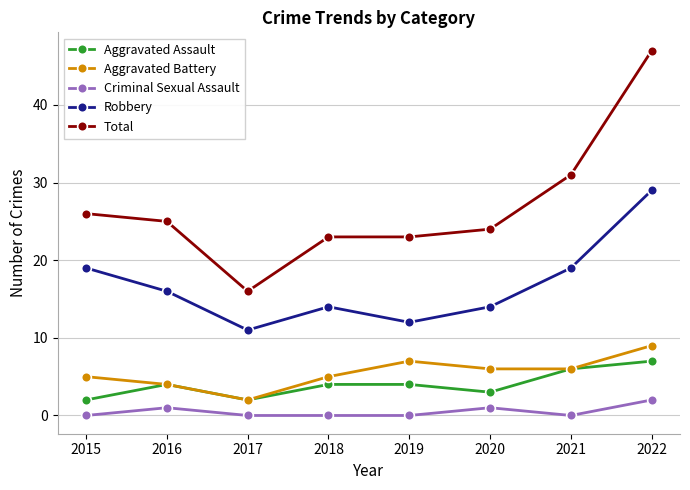

What are all the series names shown in the legend?

Aggravated Assault, Aggravated Battery, Criminal Sexual Assault, Robbery, Total